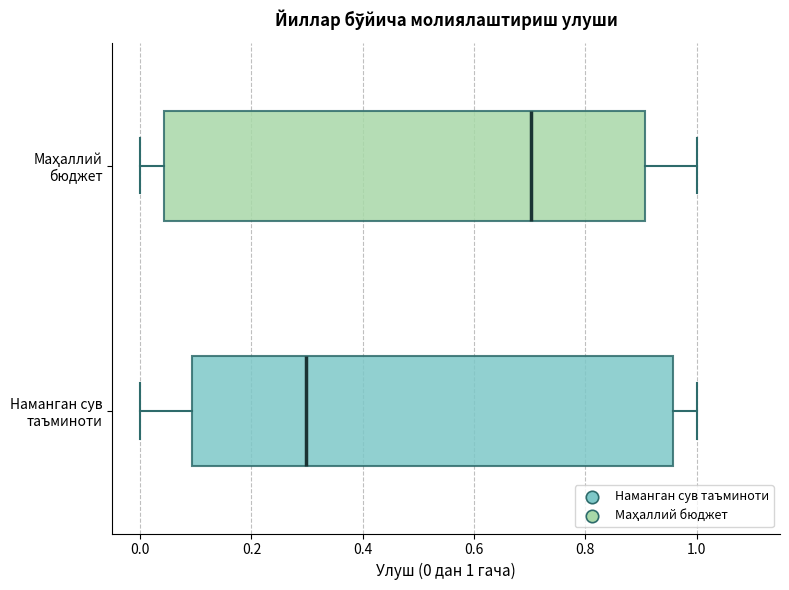

Reading bottom to top, read every box against the x-axis: the position of its median line, the range the box covers, and the ends of its whiskers. The values are not printed on the chart, so give them approximately, as read against the axis.

Наманган сув таъминоти: median 0.30, box 0.10 to 0.96, whiskers 0.00 to 1.00
Маҳаллий бюджет: median 0.70, box 0.04 to 0.90, whiskers 0.00 to 1.00